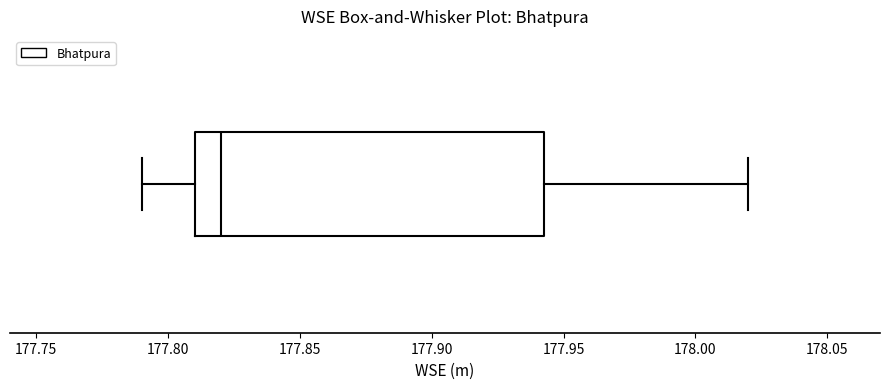

Where does the left whisker of the box end on the x-axis? The values are not printed on the chart, so give them approximately, as read against the axis.

177.790